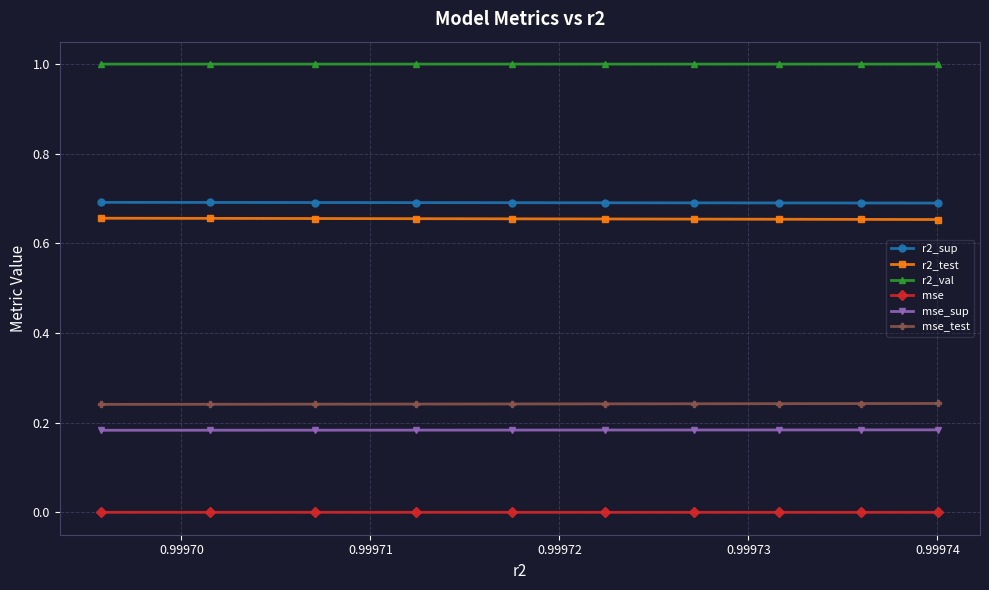

What is the sum of all mse_test values?

2.4